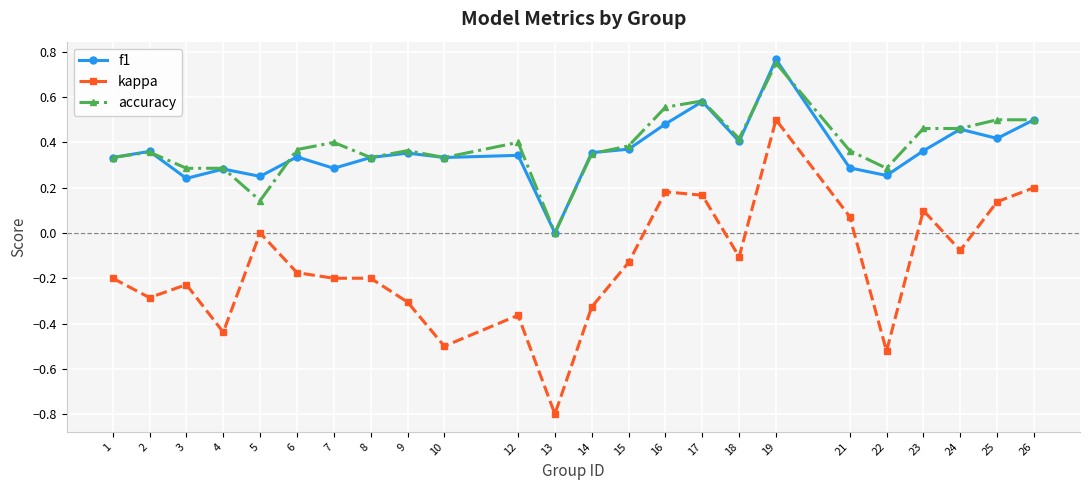

Count the f1 values in the range 0 to 1.

24